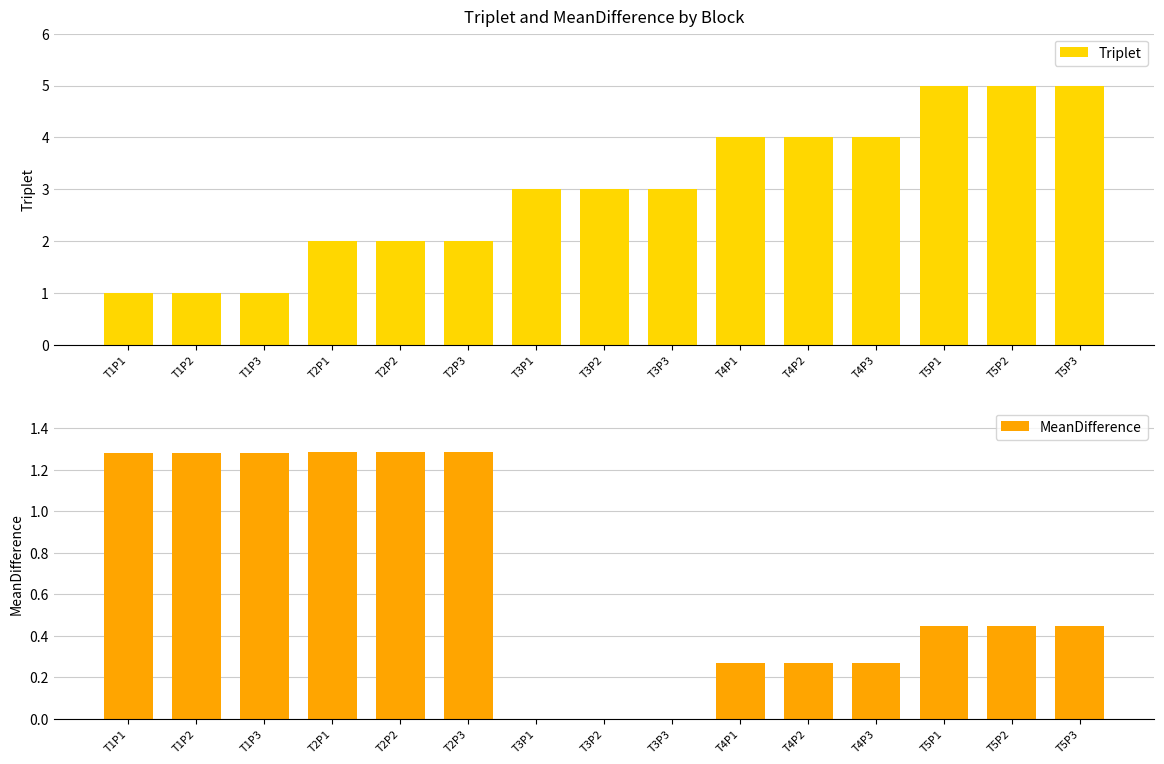

Which series has the widest spread of values?

Triplet